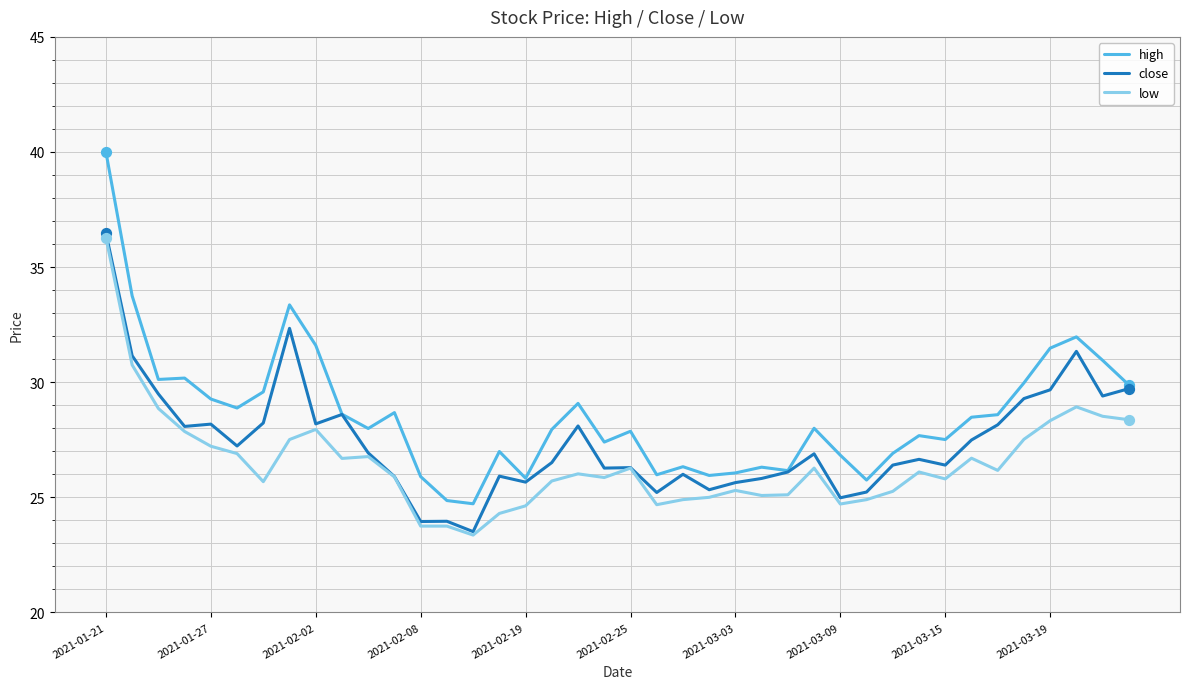

Which series has the largest total across all categories?

high